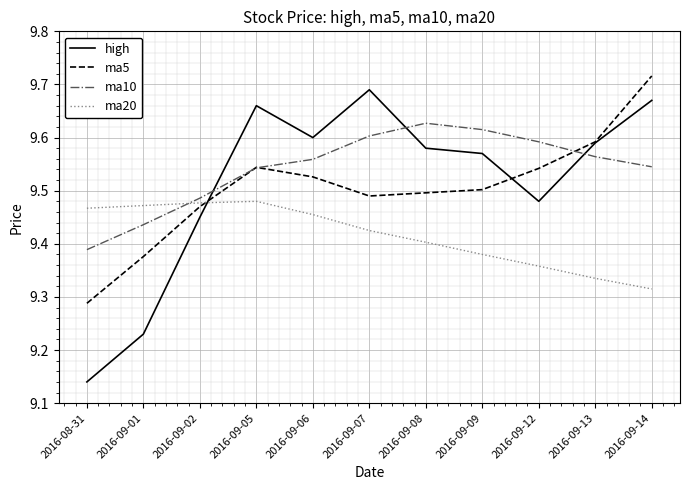

Does the chart have visible grid lines?

Yes